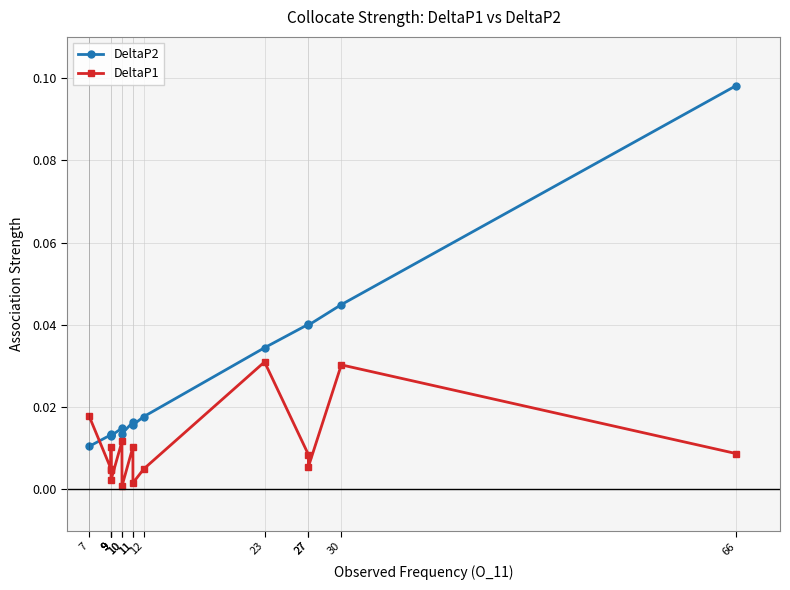

Rank the series by their average value, from lowest to highest.

DeltaP1, DeltaP2